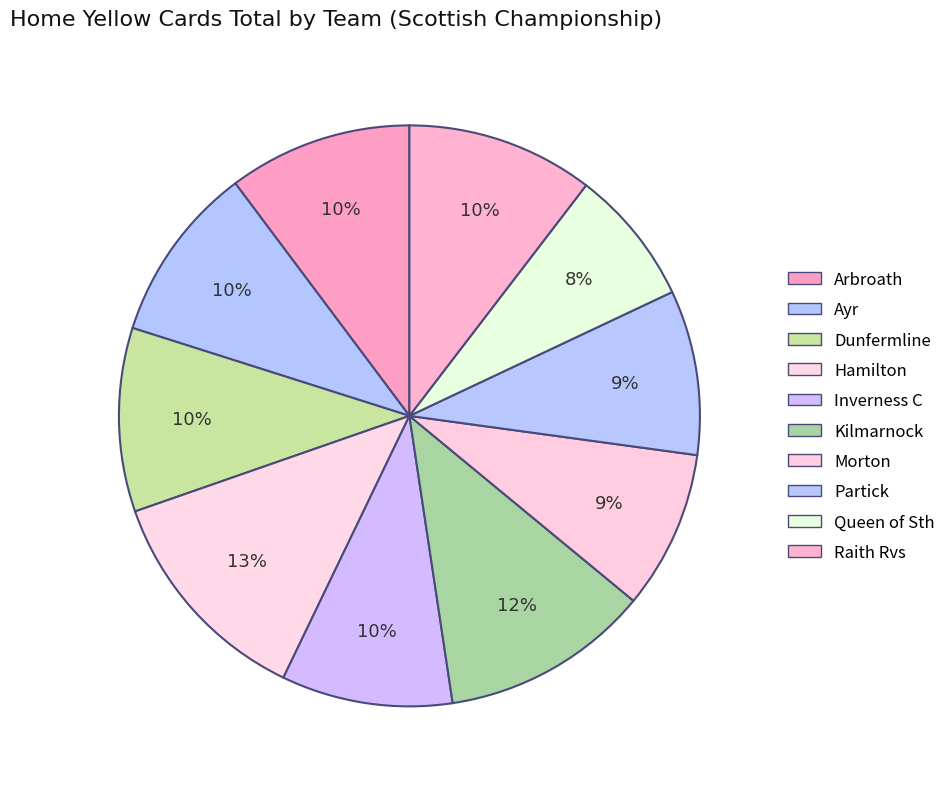

Rank the categories by value from highest to lowest.

Hamilton, Kilmarnock, Raith Rvs, Arbroath, Dunfermline, Ayr, Inverness C, Partick, Morton, Queen of Sth